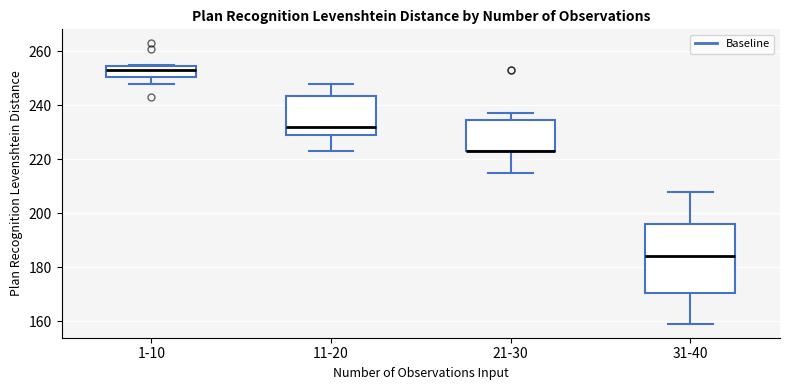

Reading left to right, read every box against the y-axis: the position of its median line, the range the box covers, and the ends of its whiskers. The values are not printed on the chart, so give them approximately, as read against the axis.

1-10: median 254 (inside the box), box 250 to 254, whiskers 248 to 256
11-20: median 232, box 230 to 244, whiskers 224 to 248
21-30: median 224 (drawn on the box's lower edge), box 224 to 234, whiskers 216 to 238
31-40: median 184, box 170 to 196, whiskers 160 to 208